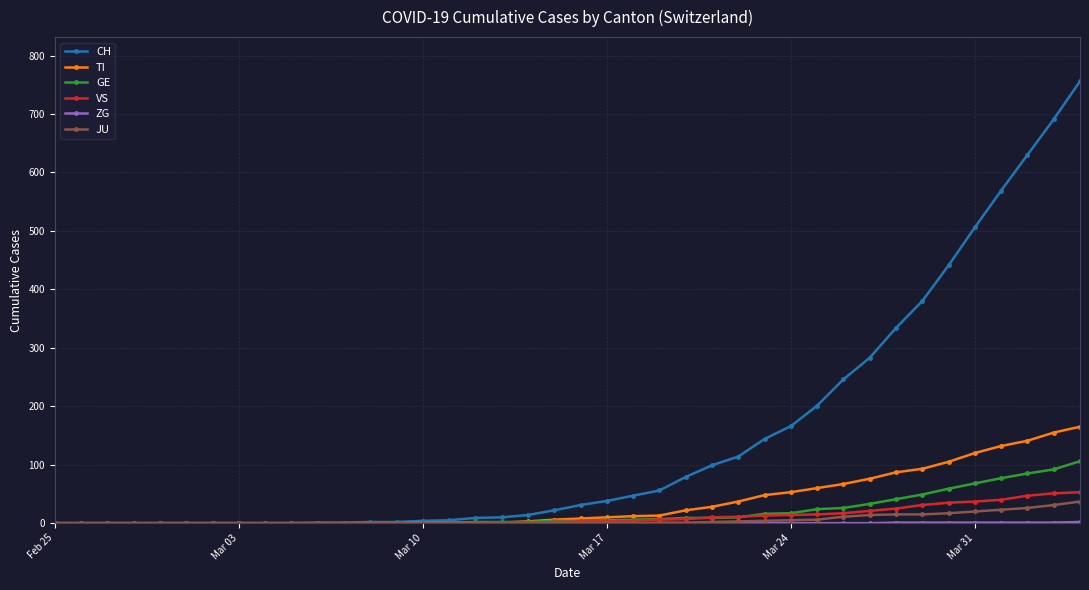

Which series has the widest spread of values?

CH